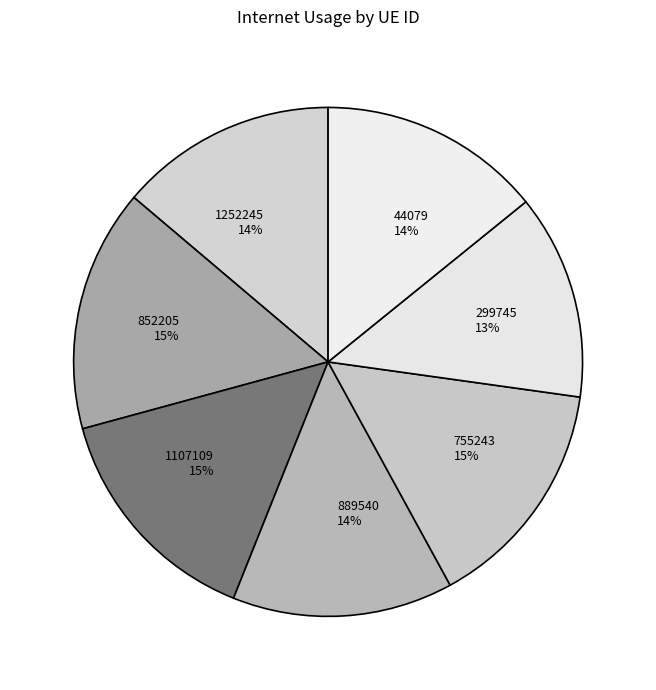

To the nearest percent, what is the combined percentage of 755243 and 1252245?

29%